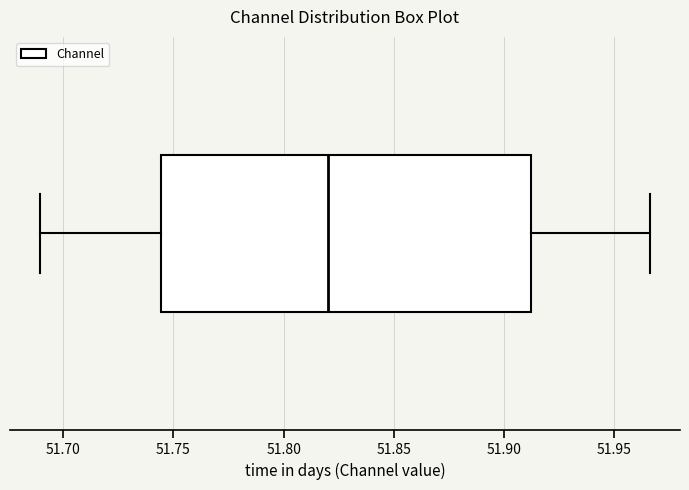

Read this box plot against the x-axis: the position of the median line, the range covered by the box, and the ends of both whiskers. The values are not printed on the chart, so give them approximately, as read against the axis.

median 51.820, box 51.745 to 51.910, whiskers 51.690 to 51.965